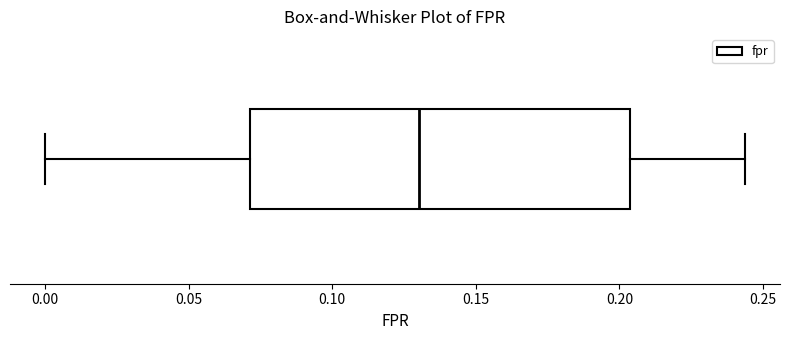

Read this box plot against the x-axis: the position of the median line, the range covered by the box, and the ends of both whiskers. The values are not printed on the chart, so give them approximately, as read against the axis.

median 0.130, box 0.070 to 0.205, whiskers 0.000 to 0.245